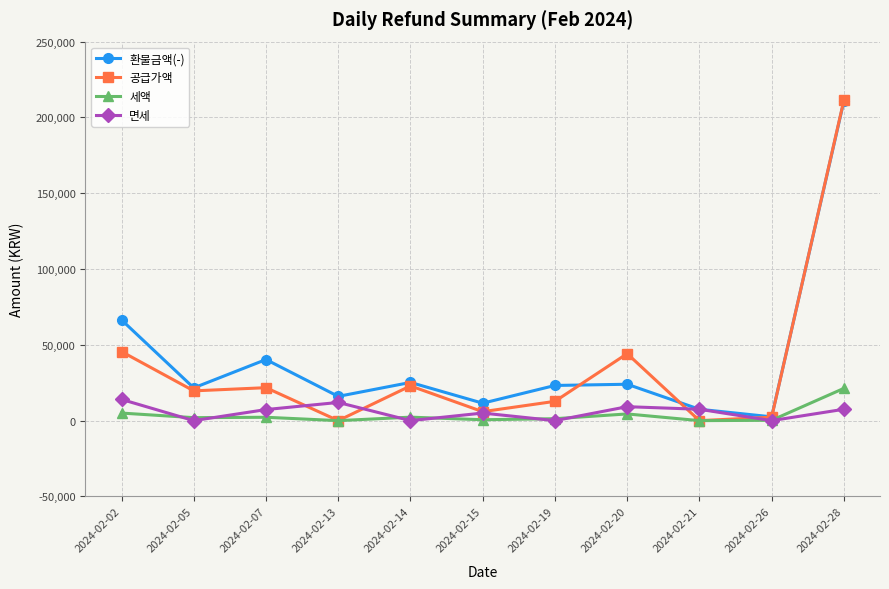

What is the maximum value for 세액?

21277